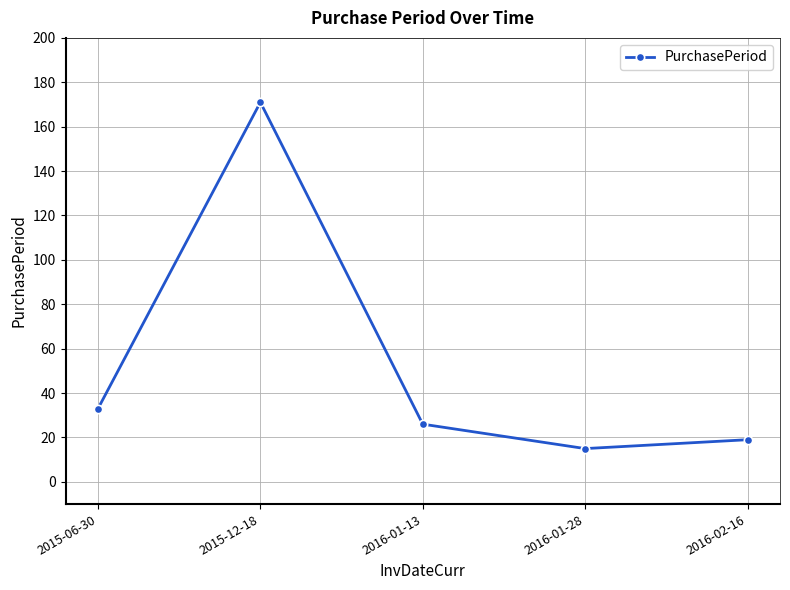

The value at 2016-01-28 is 15. True or false?

True